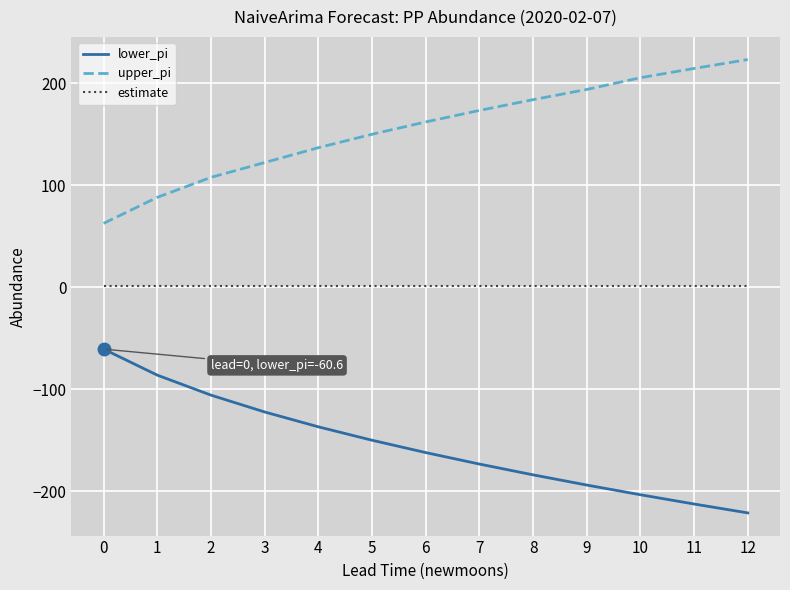

What is the difference between the lower_pi values at 1 and 4?

50.6